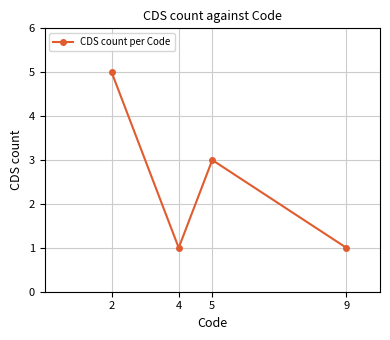

Count the number of categories in the chart.

4